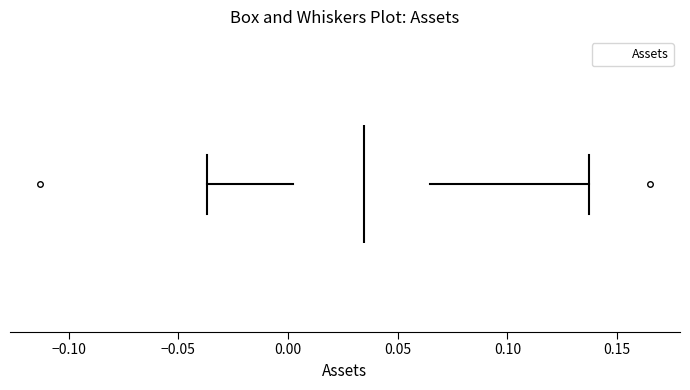

Where does the right whisker of the box end on the x-axis? The values are not printed on the chart, so give them approximately, as read against the axis.

0.135